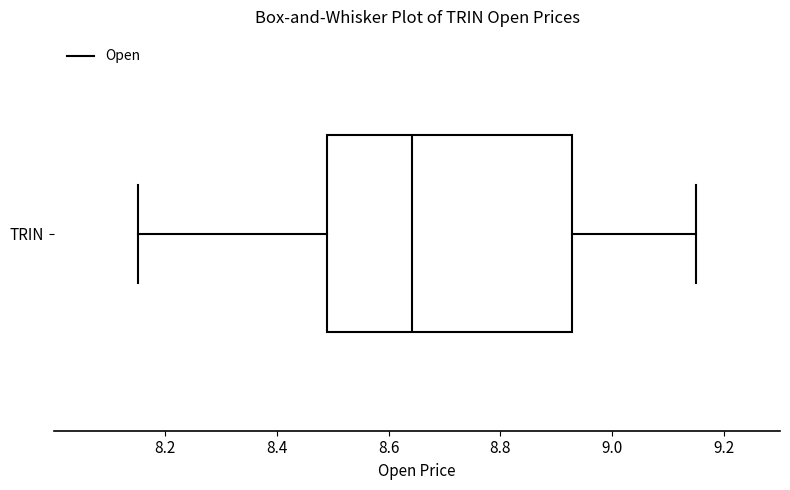

Transcribe this box plot: give where the median line is, the range the box spans, and where the two whiskers end, as read against the x-axis. The values are not printed on the chart, so give them approximately, as read against the axis.

median 8.64, box 8.50 to 8.92, whiskers 8.16 to 9.16